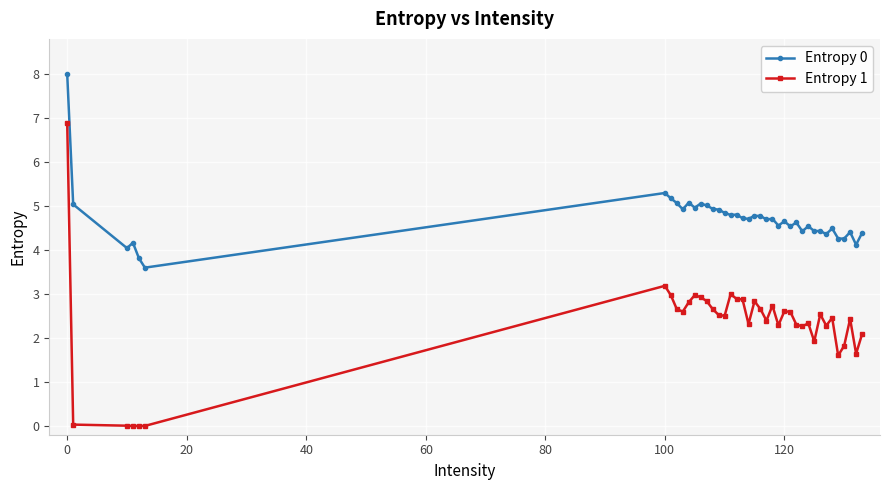

What is the value of the Entropy 0 point at the 24th from the left?

4.7